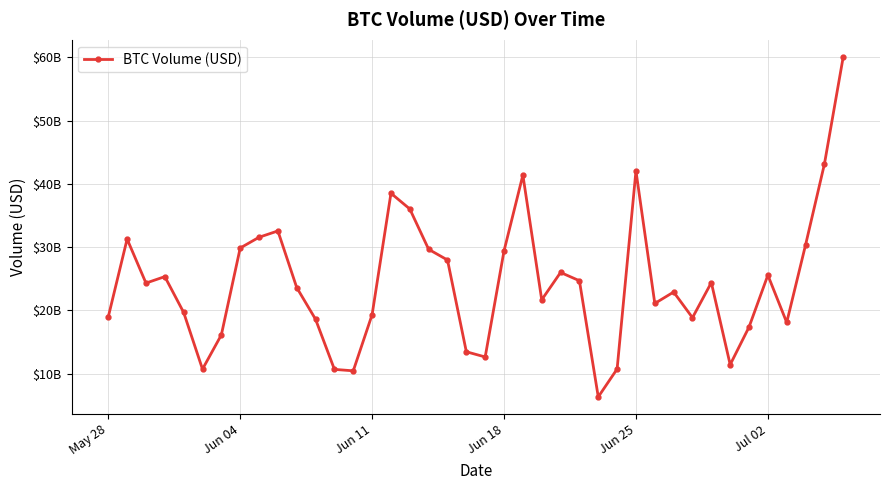

What is the maximum value shown in the chart?

60081357583.3